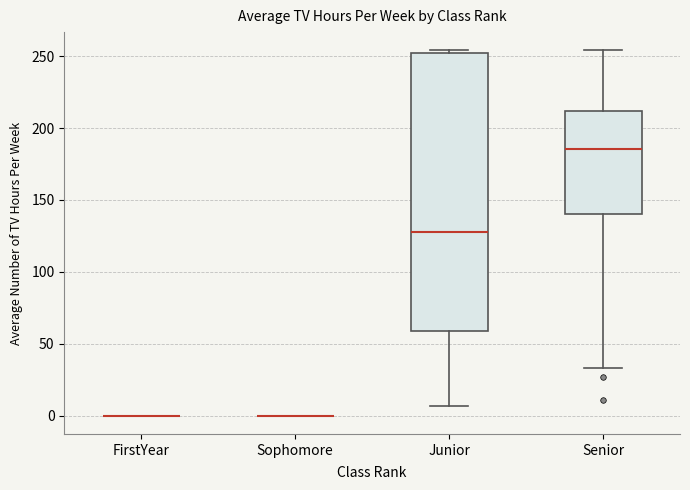

Reading left to right, transcribe this box plot: for each box, give where its median line is, the range the box spans, and where its two whiskers end, as read against the y-axis. The values are not printed on the chart, so give them approximately, as read against the axis.

FirstYear: box collapsed to a line at 0, whiskers 0 to 0
Sophomore: box collapsed to a line at 0, whiskers 0 to 0
Junior: median 130, box 60 to 250, whiskers 5 to 255
Senior: median 185, box 140 to 210, whiskers 35 to 255